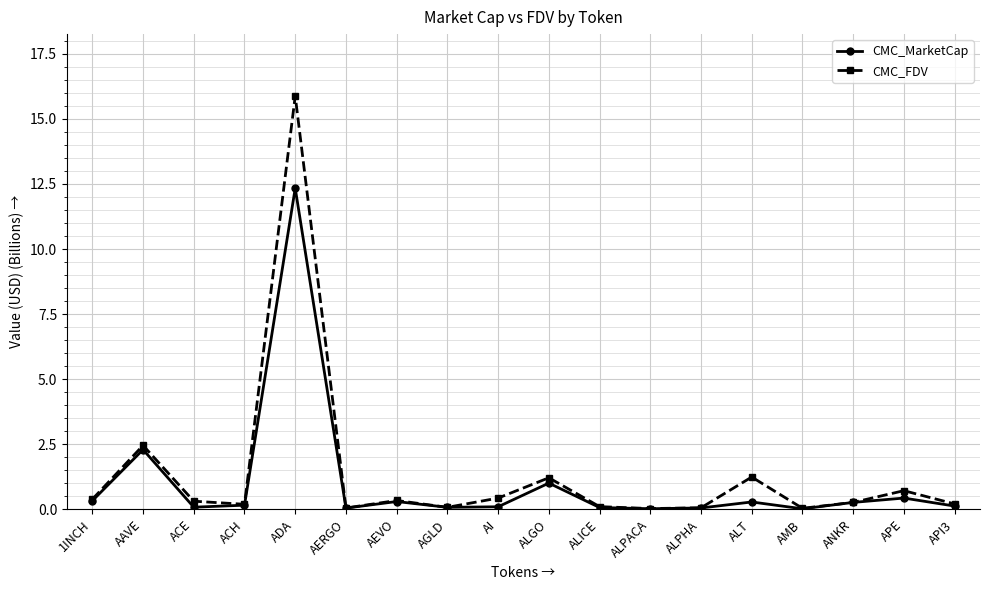

What is the maximum value for CMC_FDV?

15.9